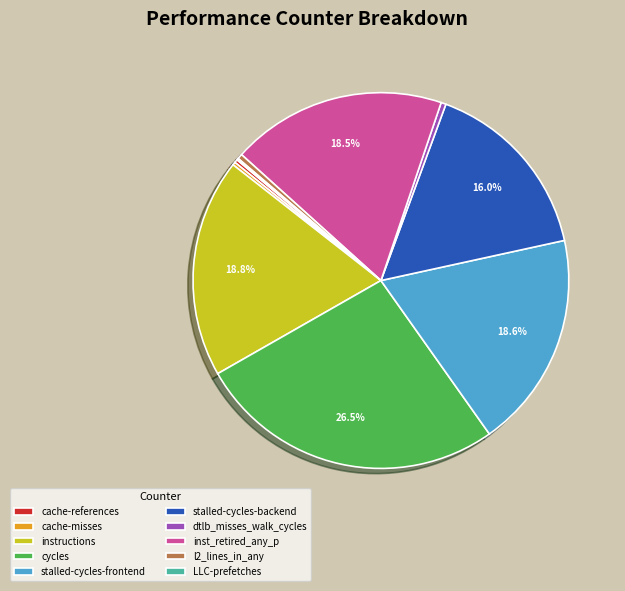

Does any single category account for the majority?

No